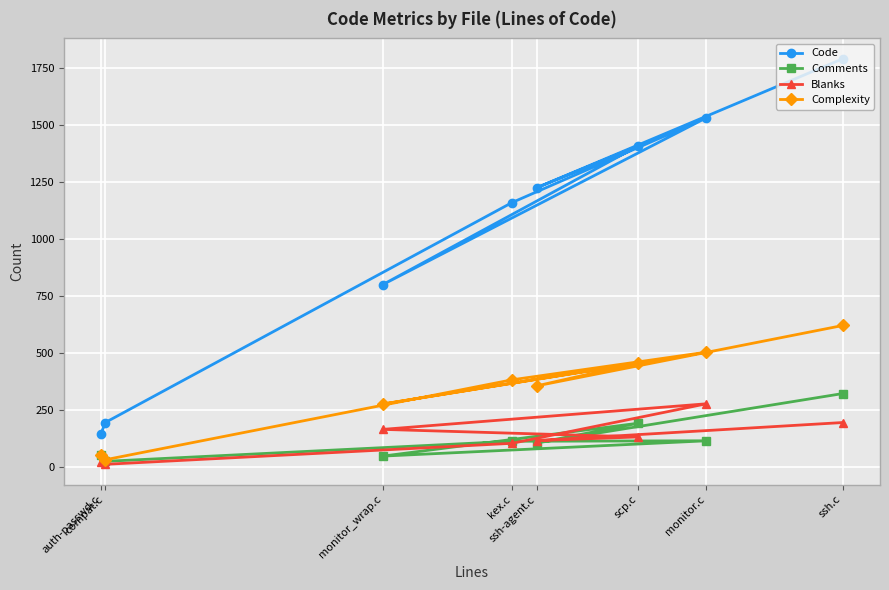

Is it true that Comments equals 116 at monitor.c?

True